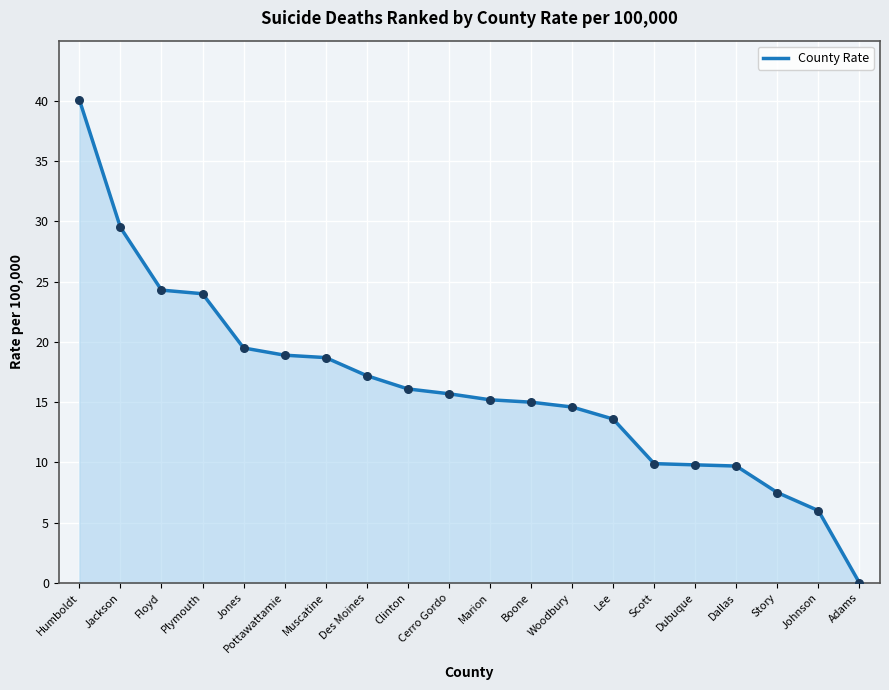

Approximately how many times larger is the value at Humboldt compared to Pottawattamie?

2.1